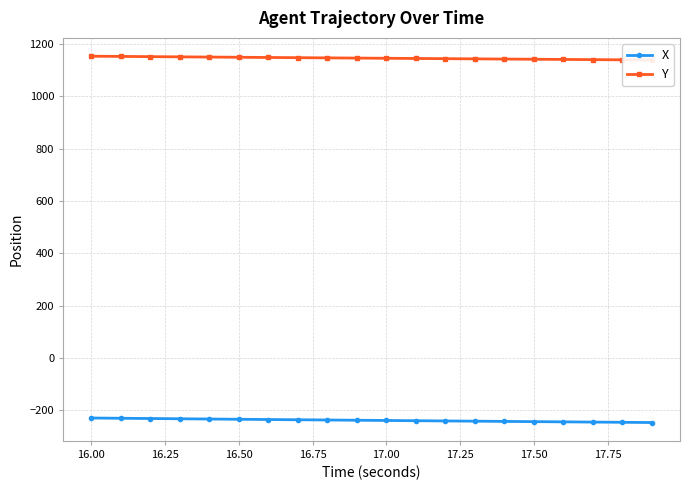

What is the maximum value for X?

-228.9